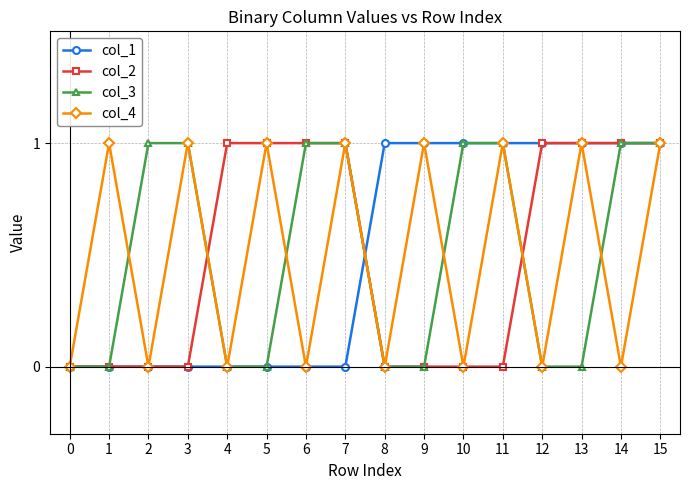

At which category is the sum across all series the highest?

15